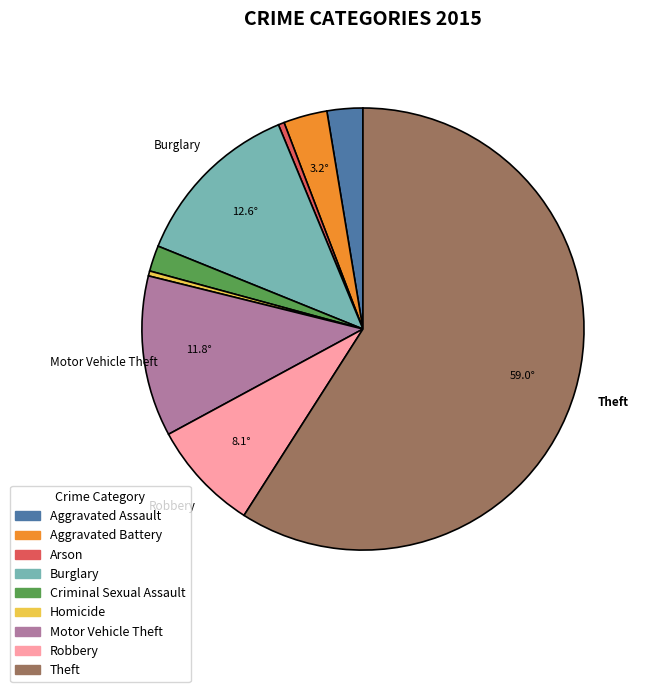

True or false: Homicide accounts for 0% of the total.

True